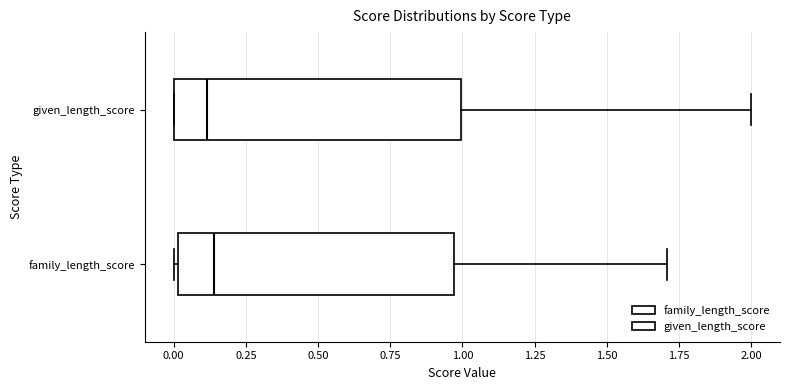

Where does the median line of the box for given_length_score sit on the x-axis? The values are not printed on the chart, so give them approximately, as read against the axis.

0.10